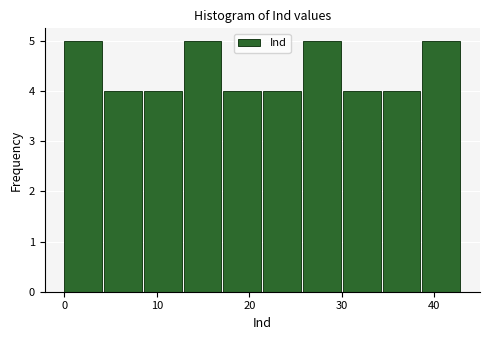

How tall is the bar that spans 17.2 to 21.5 on the x-axis? Neither the bar edges nor the heights are printed on the chart, so give them approximately, as read against the axes.

4